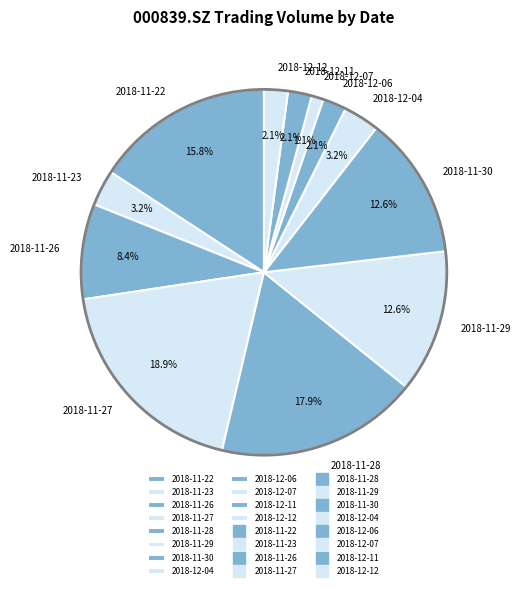

What percentage is the 2018-11-26 slice, to the nearest percent?

8%